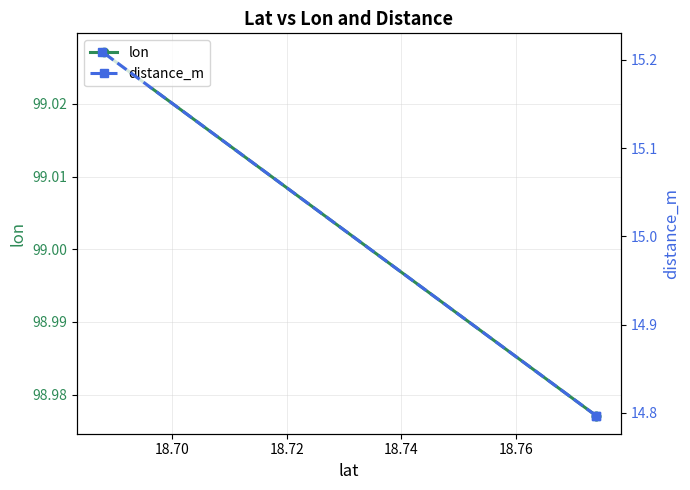

How many lines are shown in the chart?

2